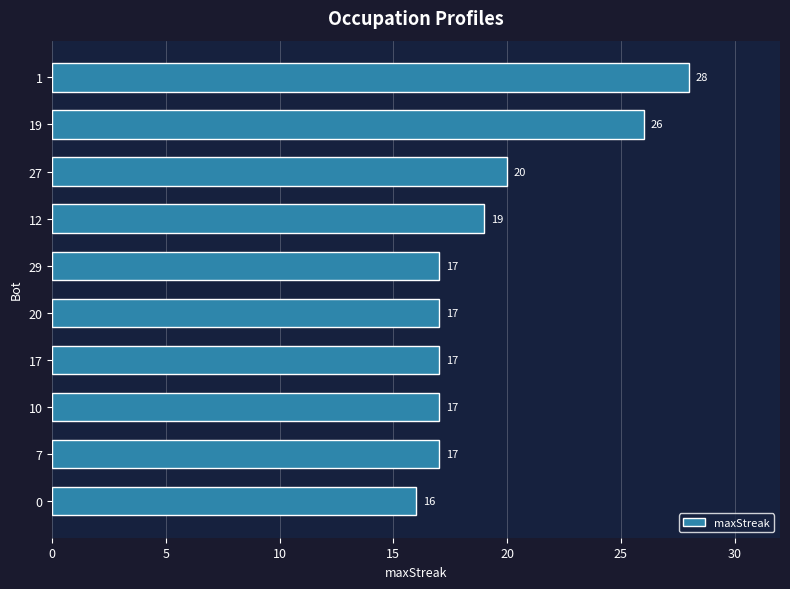

What is the greatest value displayed?

28